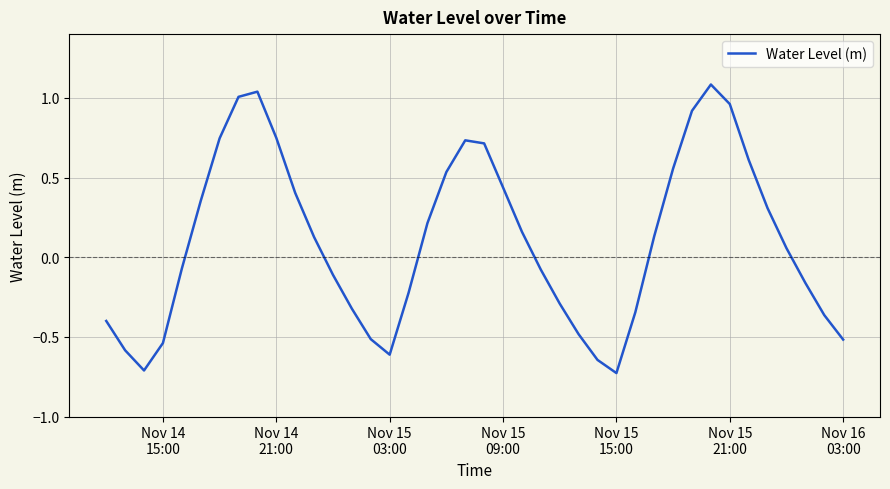

What is the sum of all values?

4.1